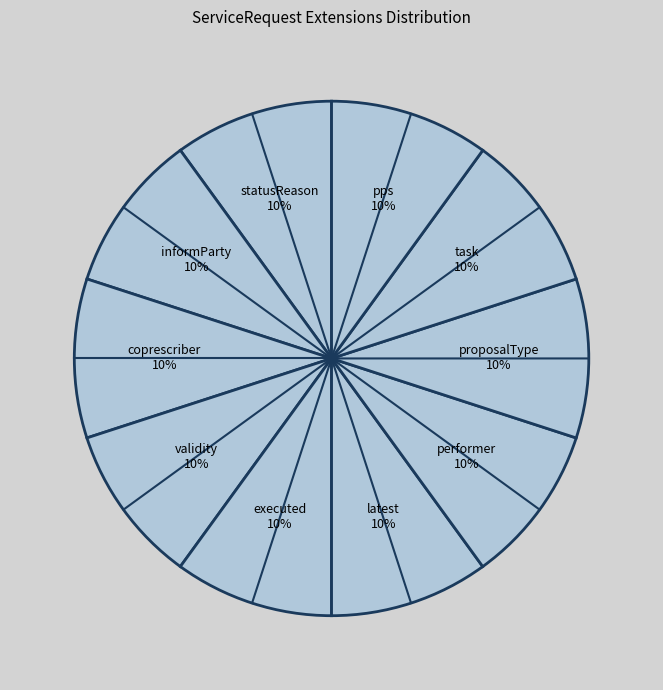

Which category has the smallest portion of the pie?

informParty